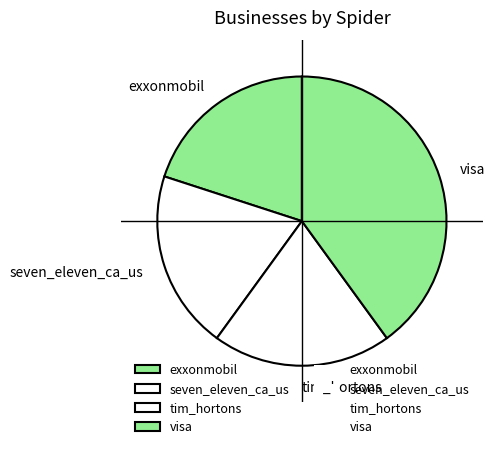

Which slice is the largest?

visa